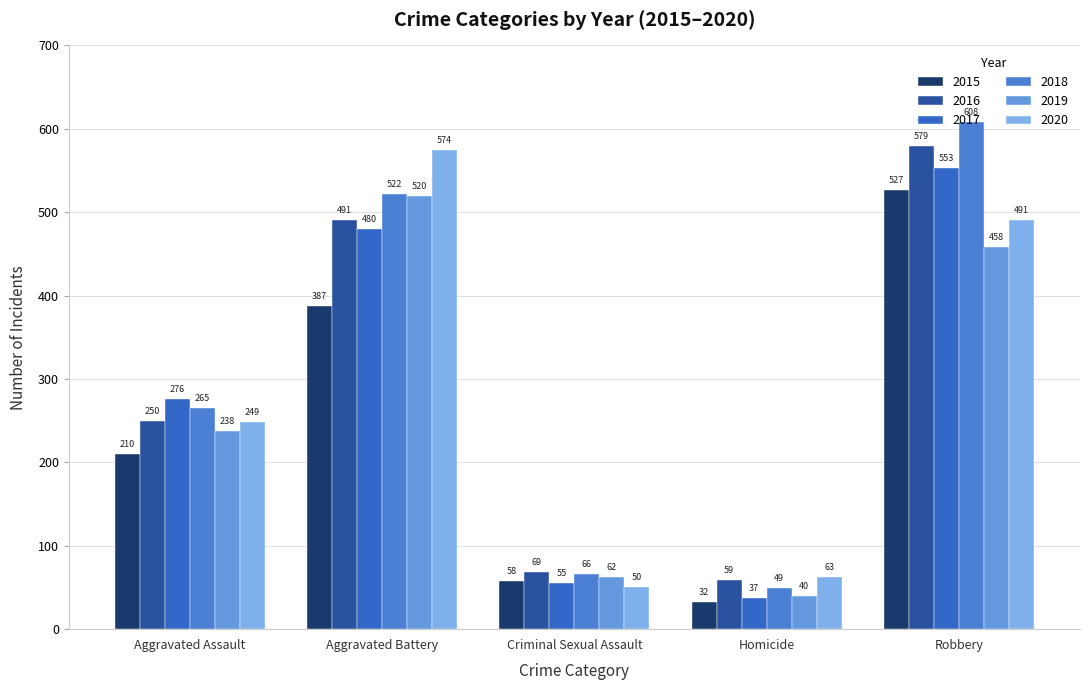

At which label does 2018 reach its peak?

Robbery